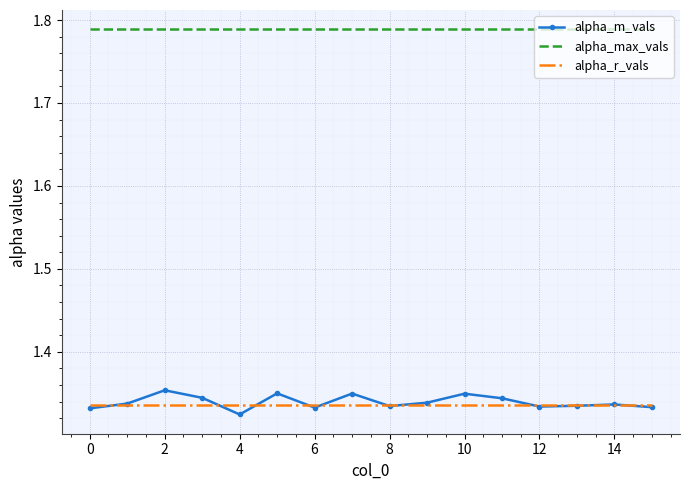

Which series has the largest range (max minus min)?

alpha_m_vals